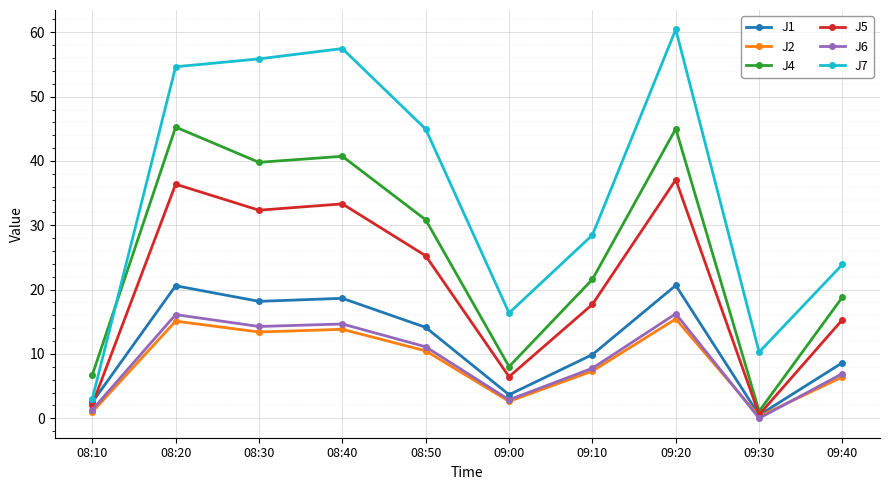

What is the sum of the J7 values at 09:00 and 09:20?

76.8